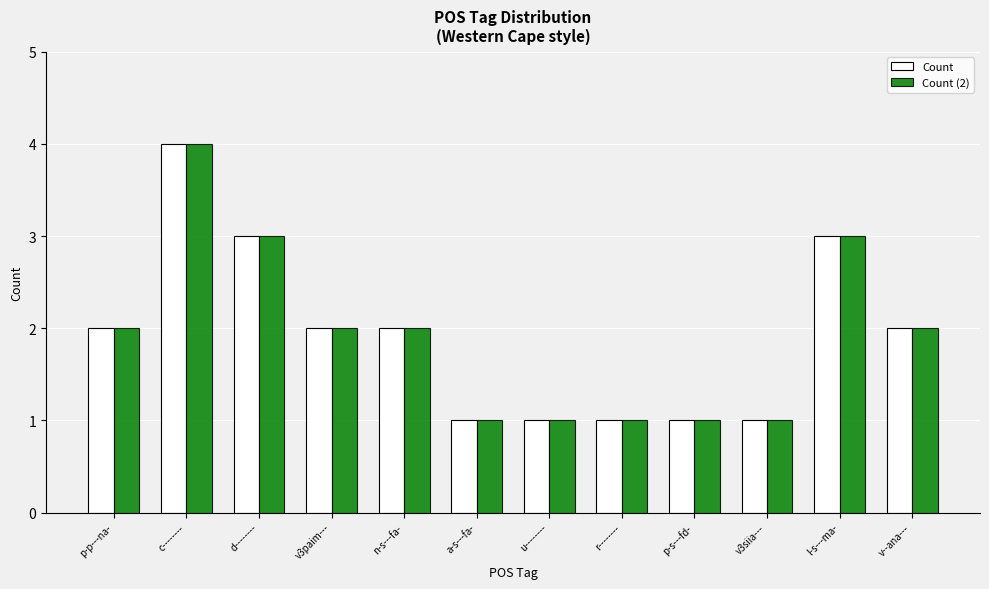

Reading left to right, extract all data points from this chart.

Count: p-p---na-=2	c--------=4	d--------=3	v3paim---=2	n-s---fa-=2	a-s---fa-=1	u--------=1	r--------=1	p-s---fd-=1	v3siia---=1	l-s---ma-=3	v--ana---=2
Count (2): p-p---na-=2	c--------=4	d--------=3	v3paim---=2	n-s---fa-=2	a-s---fa-=1	u--------=1	r--------=1	p-s---fd-=1	v3siia---=1	l-s---ma-=3	v--ana---=2